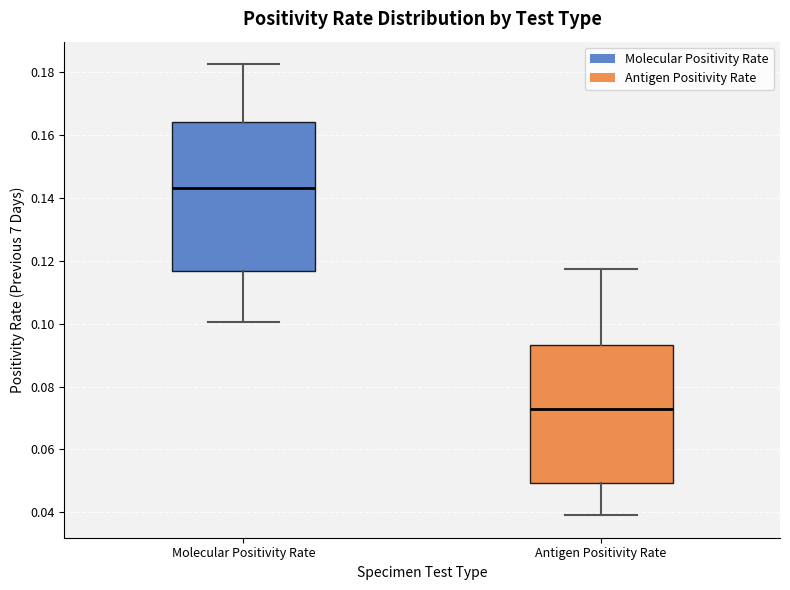

Reading left to right, read every box against the y-axis: the position of its median line, the range the box covers, and the ends of its whiskers. The values are not printed on the chart, so give them approximately, as read against the axis.

Molecular Positivity Rate: median 0.144, box 0.116 to 0.164, whiskers 0.100 to 0.182
Antigen Positivity Rate: median 0.074, box 0.050 to 0.094, whiskers 0.040 to 0.118